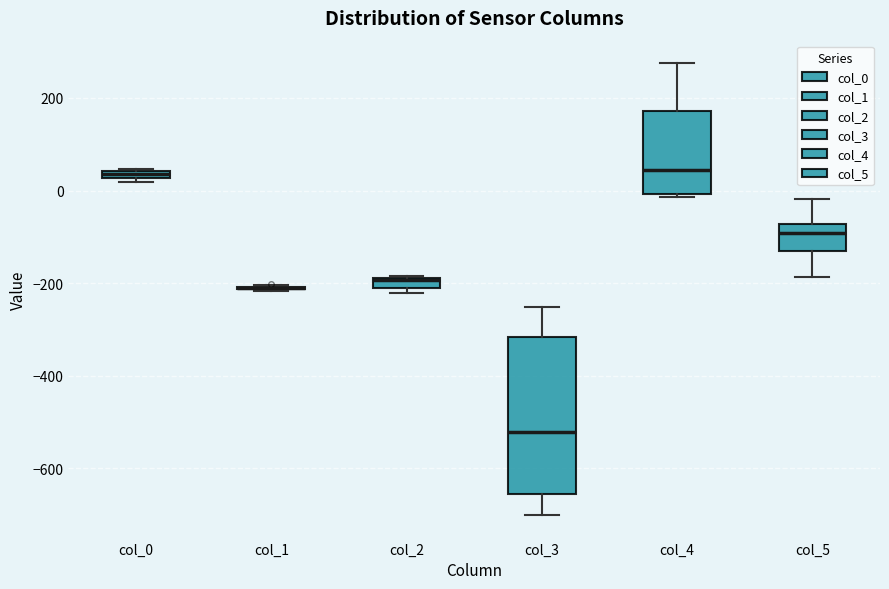

Which box is the tallest, from its lower edge to its upper edge?

col_3